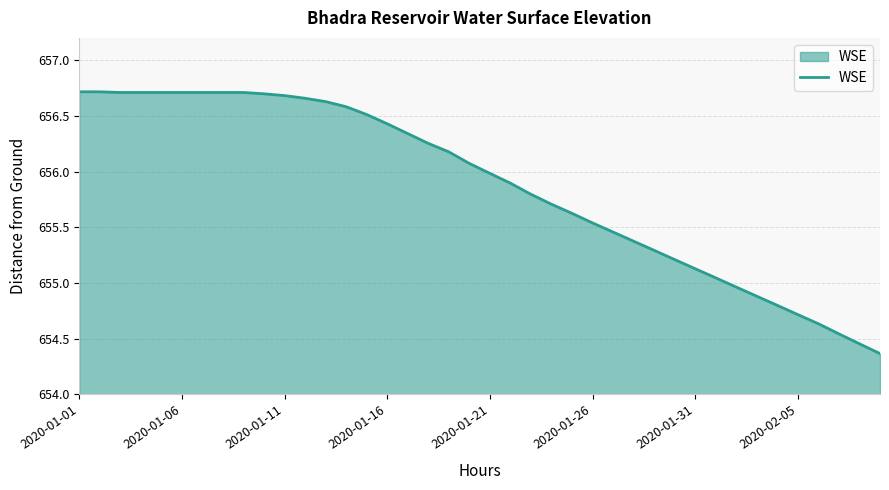

Is this an area chart (filled region under the line)?

Yes